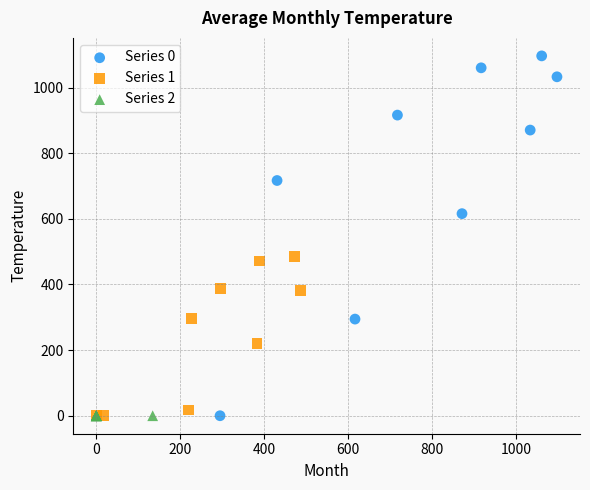

What are all the series names shown in the legend?

Series 0, Series 1, Series 2